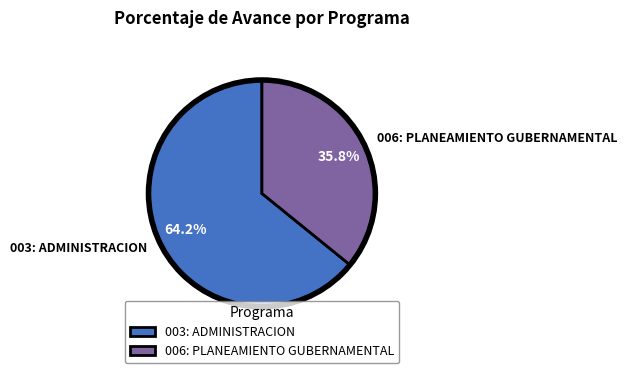

Which category has the smallest portion of the pie?

006: PLANEAMIENTO GUBERNAMENTAL